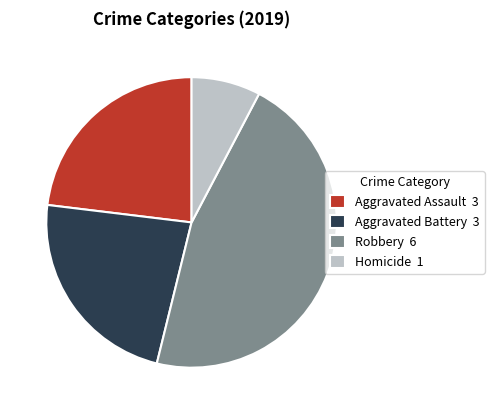

Do Homicide 1 and Aggravated Battery 3 together represent more than half of the pie?

No